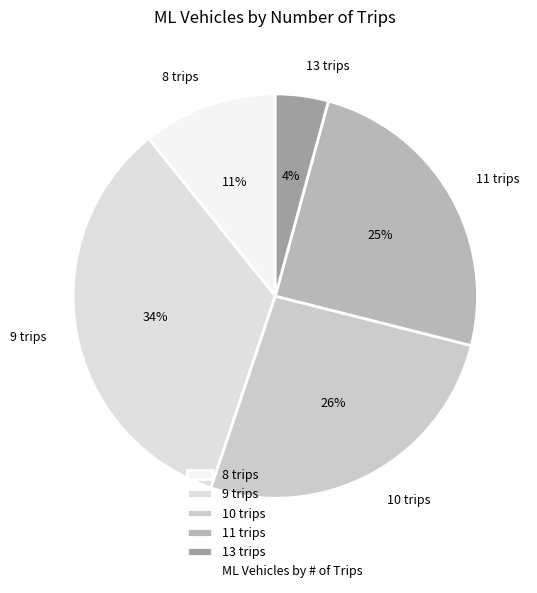

To the nearest percent, what portion does 13 trips represent?

4%